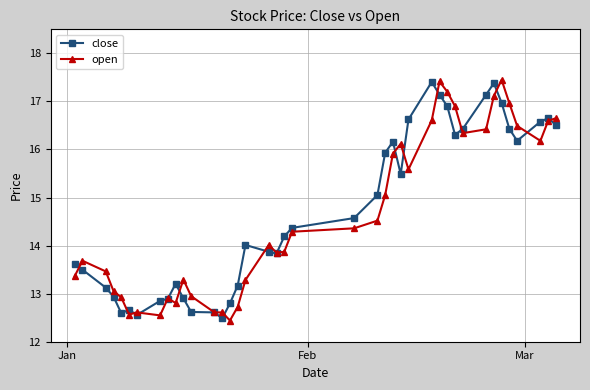

What is the minimum value shown in the chart?

12.4